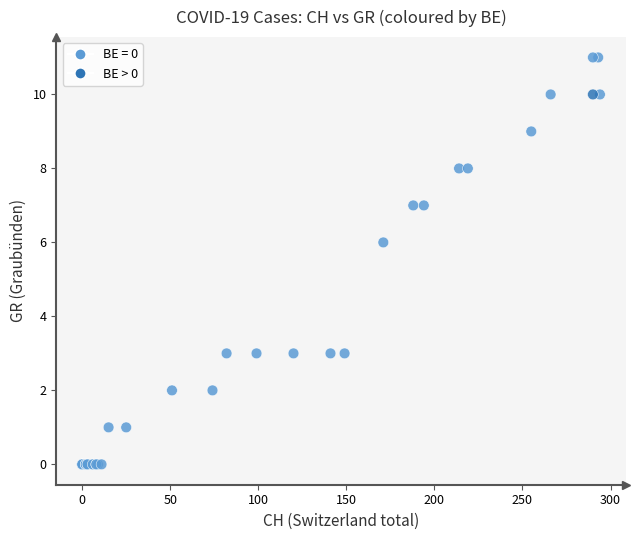

What Y value in the scatter plot is closest to 5?

6